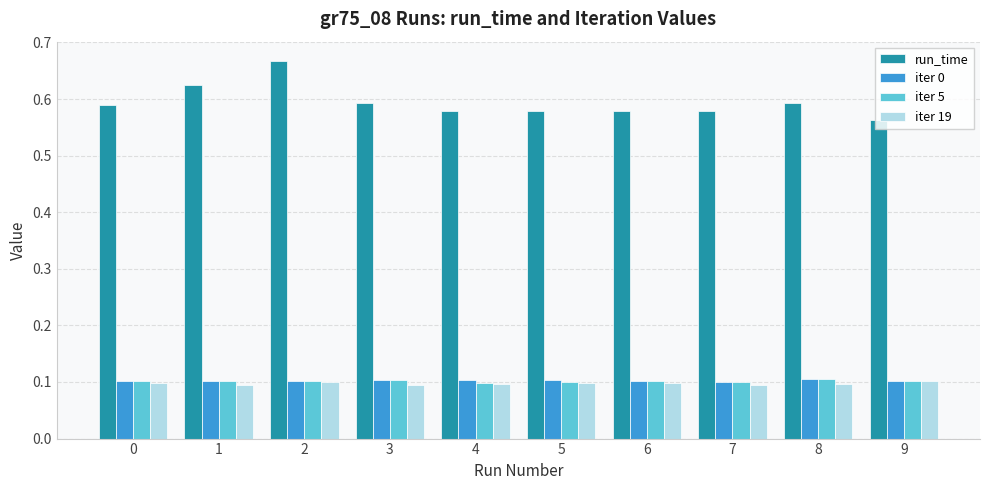

Are the bars horizontal?

No